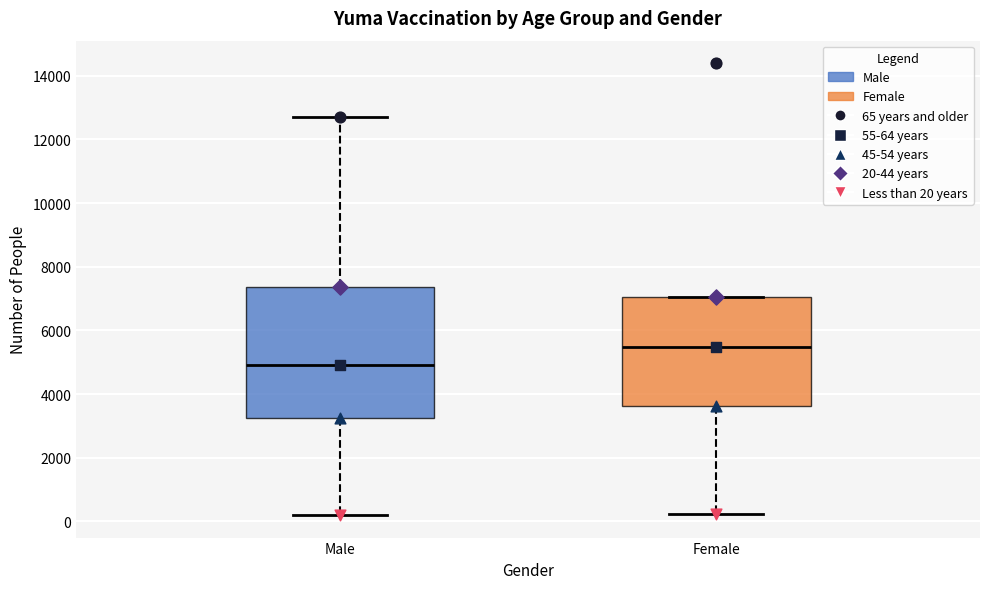

Where does the upper whisker of the box for Male end on the y-axis? The values are not printed on the chart, so give them approximately, as read against the axis.

12800